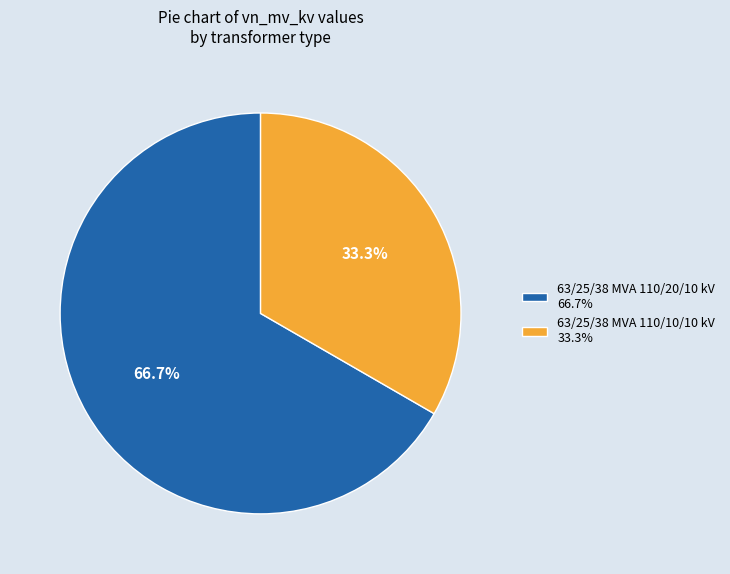

To the nearest percent, what portion does 63/25/38 MVA 110/10/10 kV represent?

33%